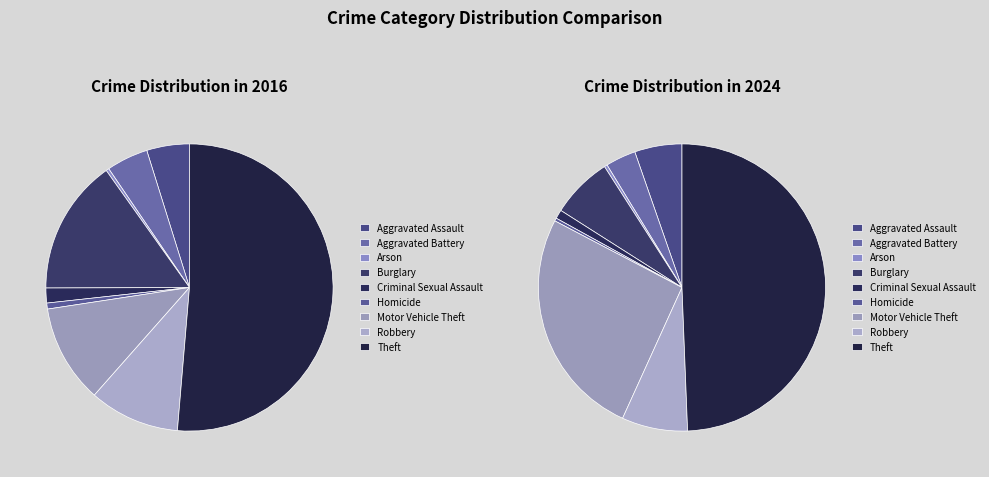

To the nearest percent, what percentage of the pie is Motor Vehicle Theft?

11%